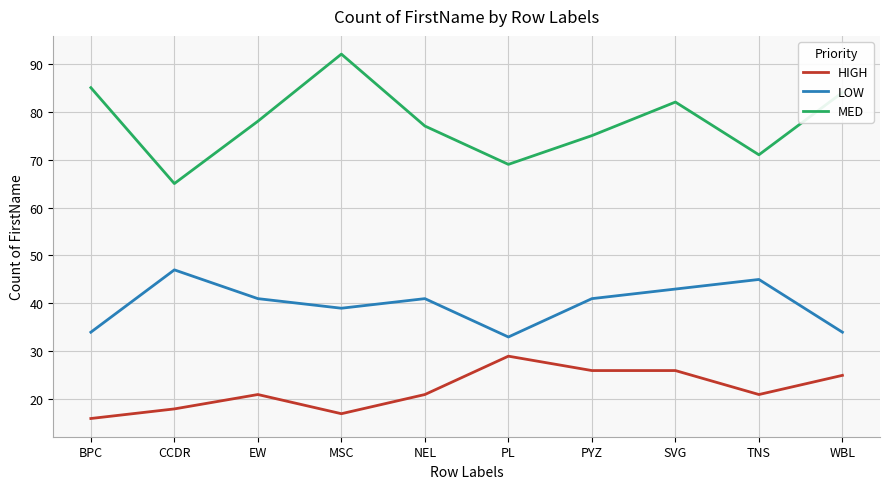

True or false: MED and HIGH cross at least once.

False